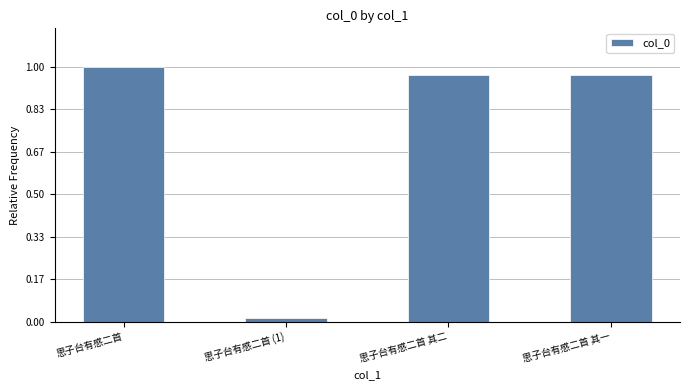

What position from the right is 思子台有感二首 其一?

1